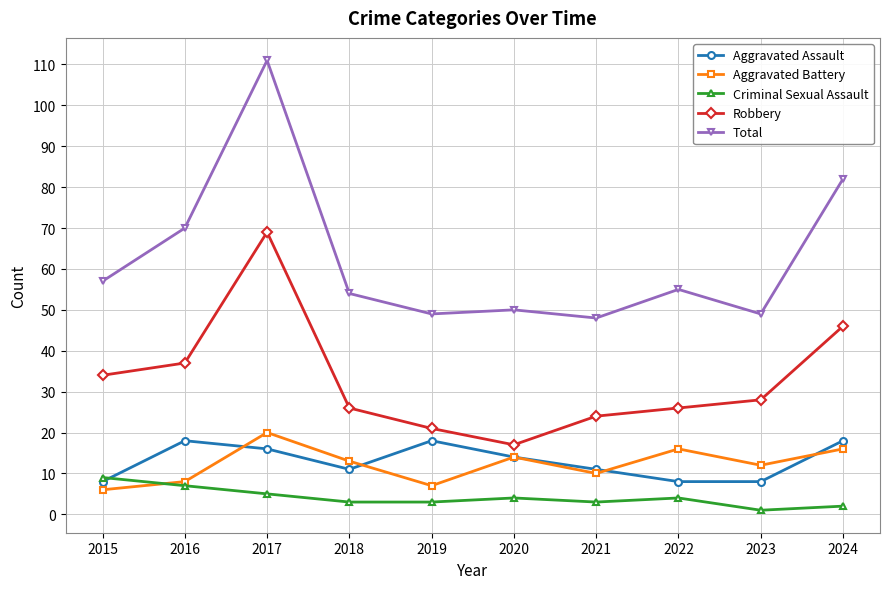

True or false: Total has more than 0 points higher than both neighbors.

True